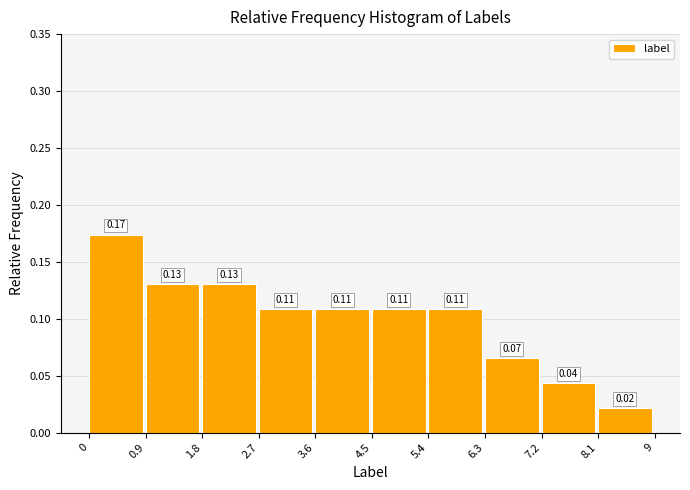

Which range on the x-axis has the tallest bar?

0 to 0.9